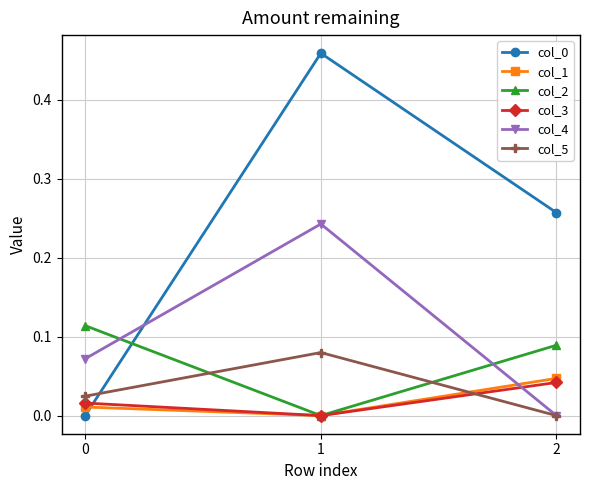

Count the number of data series in this chart.

6